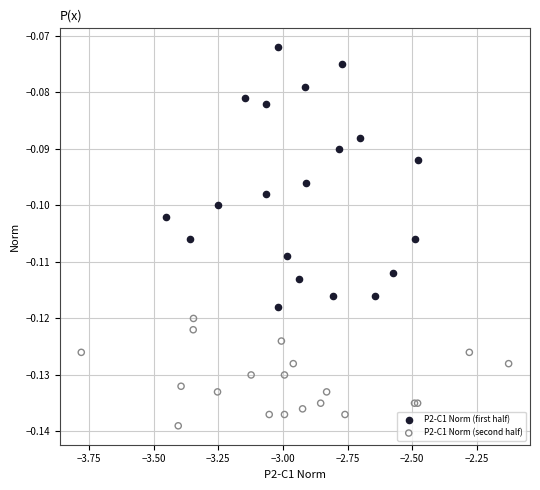

What are all the series names shown in the legend?

P2-C1 Norm (first half), P2-C1 Norm (second half)